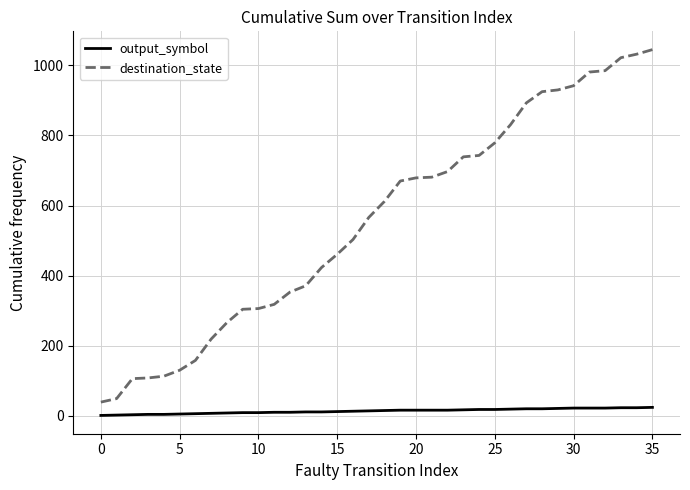

What are all the series names shown in the legend?

output_symbol, destination_state